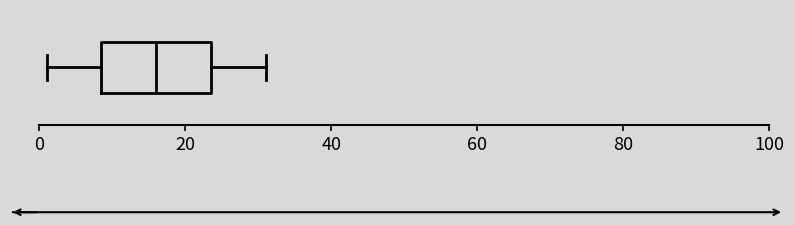

Read this box plot against the x-axis: the position of the median line, the range covered by the box, and the ends of both whiskers. The values are not printed on the chart, so give them approximately, as read against the axis.

median 16, box 8 to 24, whiskers 2 to 32